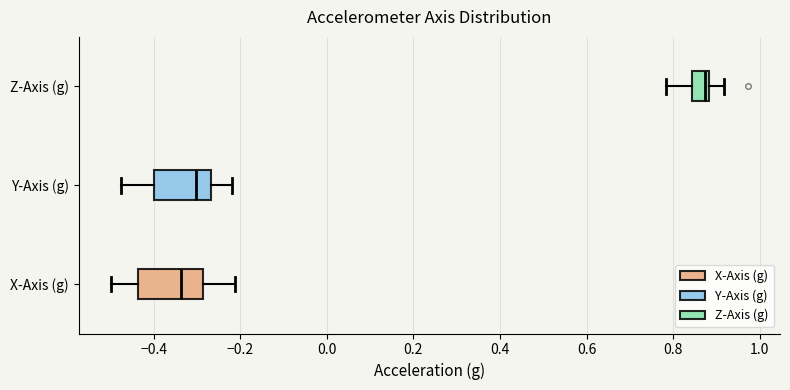

Which box's median line is the furthest to the right?

Z-Axis (g)